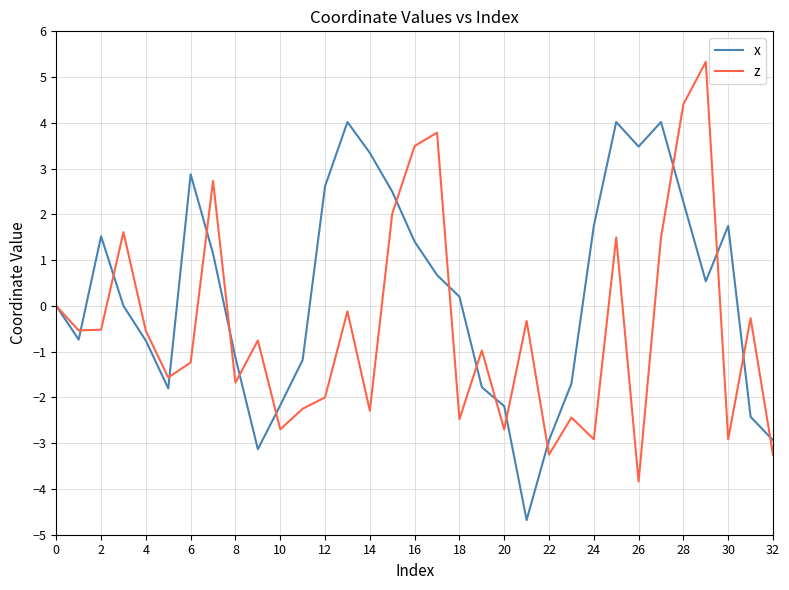

What is the greatest value displayed?

5.3